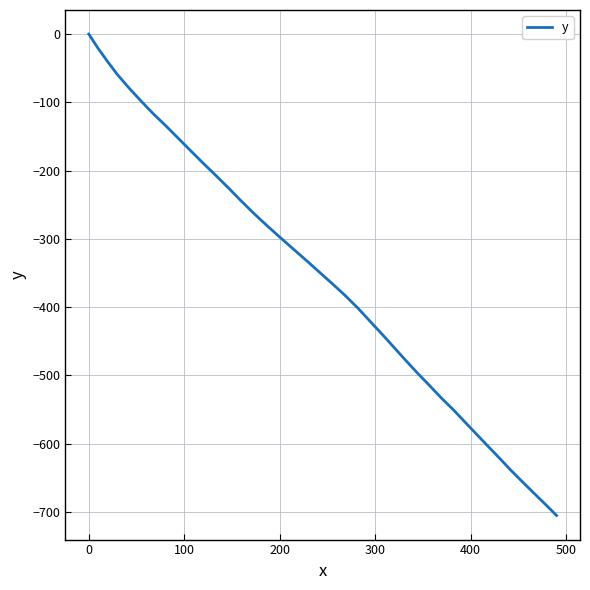

What is the smallest value displayed?

-705.3